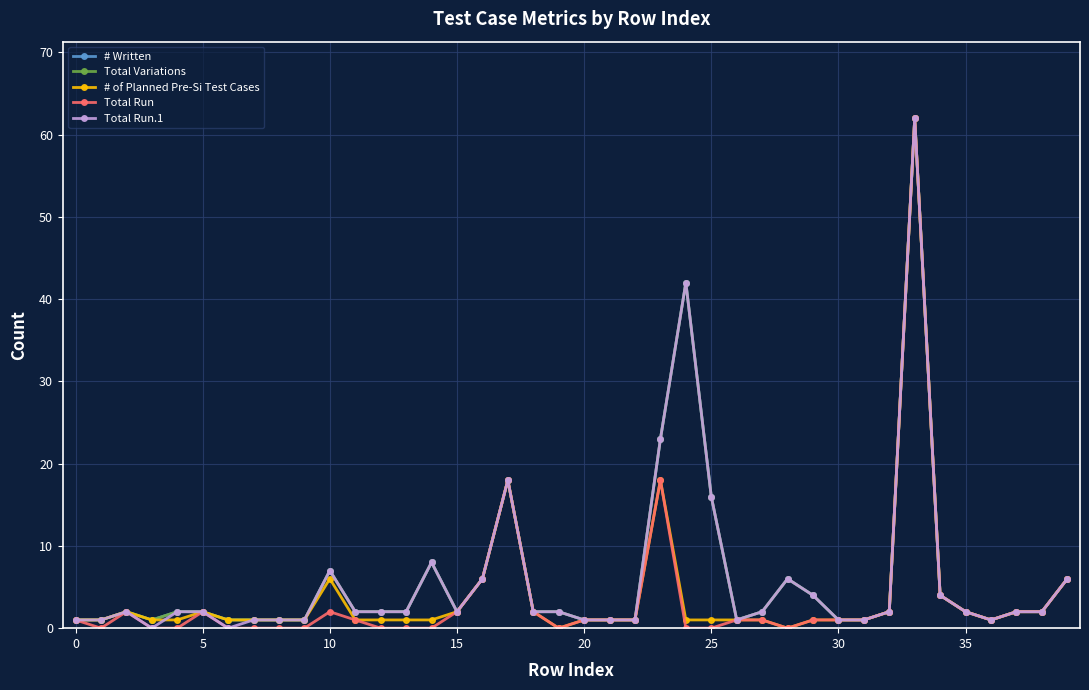

What is the label of the 5th point from the right?

35